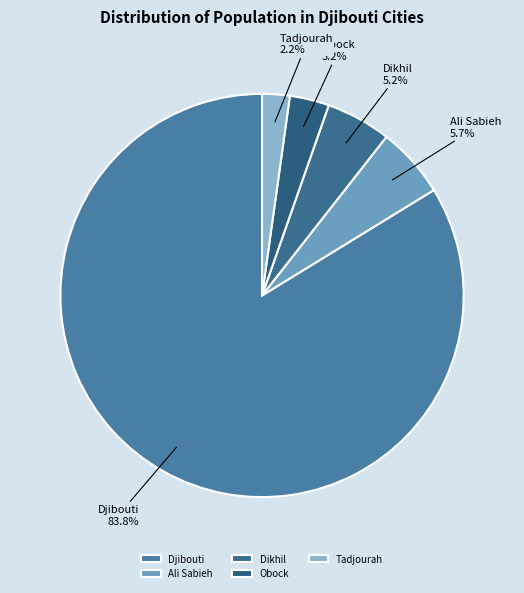

Which slice represents more than half of the pie?

Djibouti